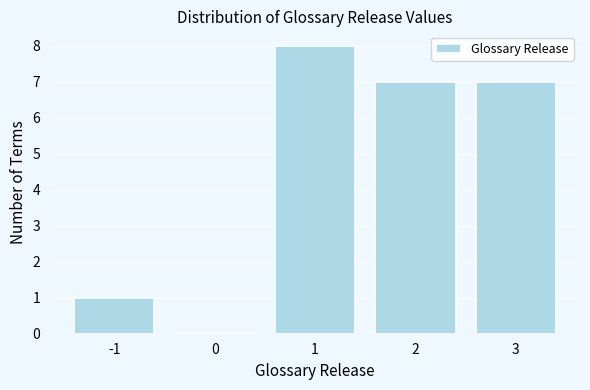

How tall is the bar that spans -1.5 to -0.5 on the x-axis? The values are not printed on the chart, so give them approximately, as read against the axis.

1